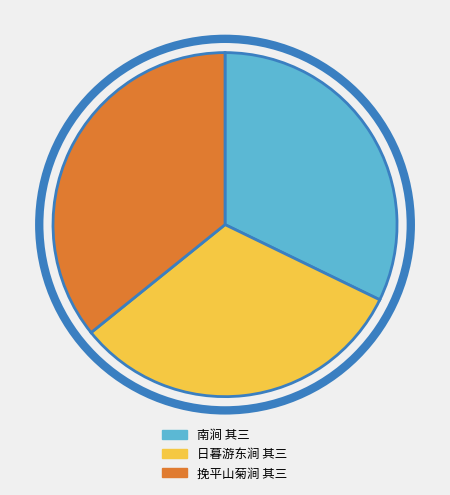

The 日暮游东涧 其三 slice represents 32% of the pie. True or false?

True